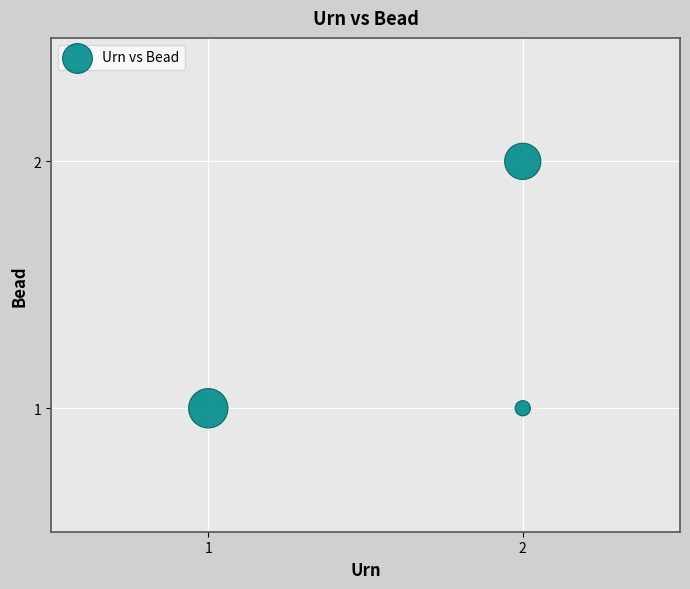

List the coordinates of all points as (Y, X) pairs, reading left to right.

(1, 1)  (2, 2)  (1, 2)